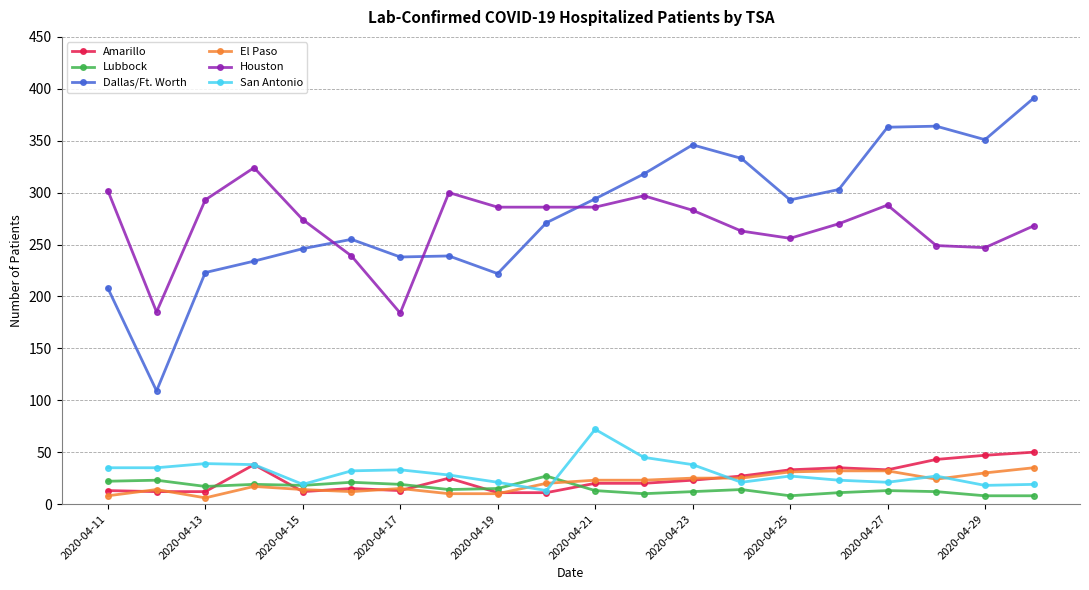

What is the minimum value for San Antonio?

13